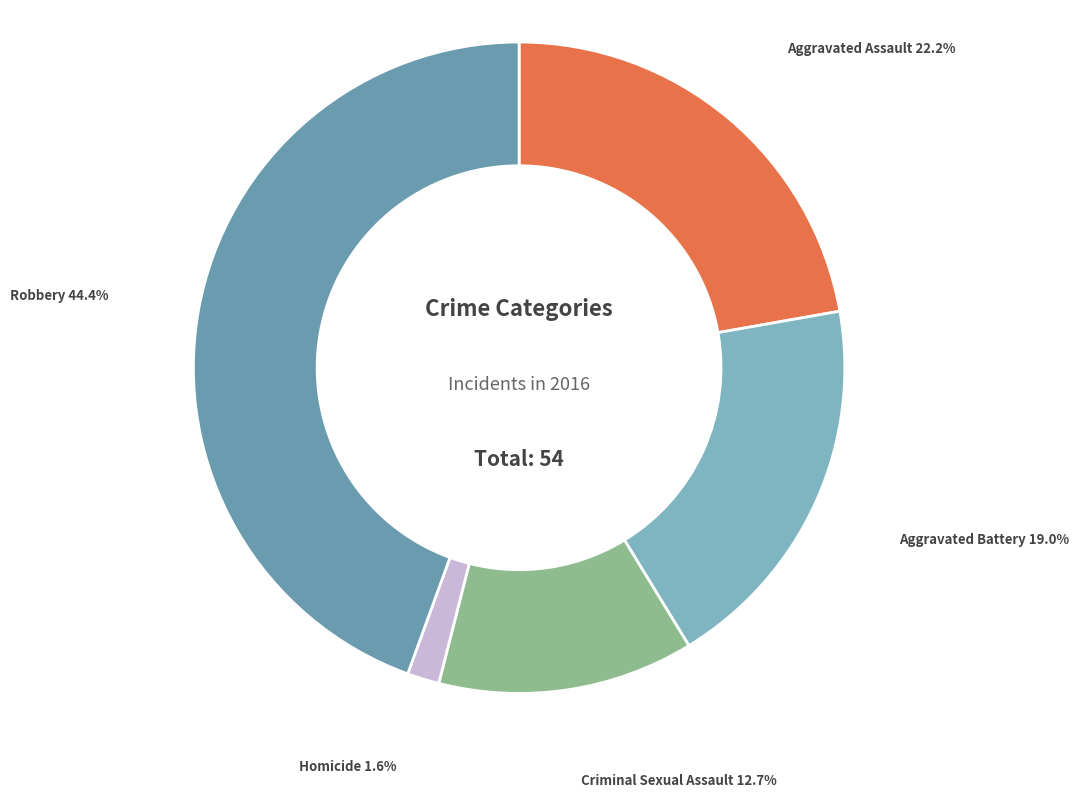

Count the number of slices in the pie.

5